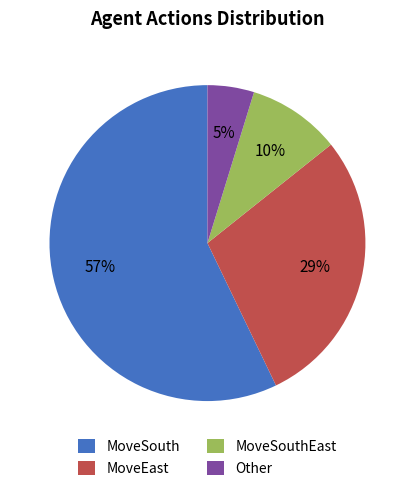

To the nearest percent, what is the difference between the Other and MoveSouthEast slice percentages?

5%